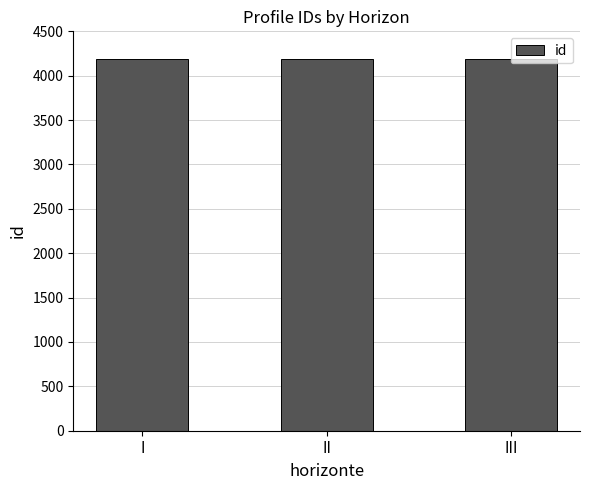

How many bars are there in total?

3